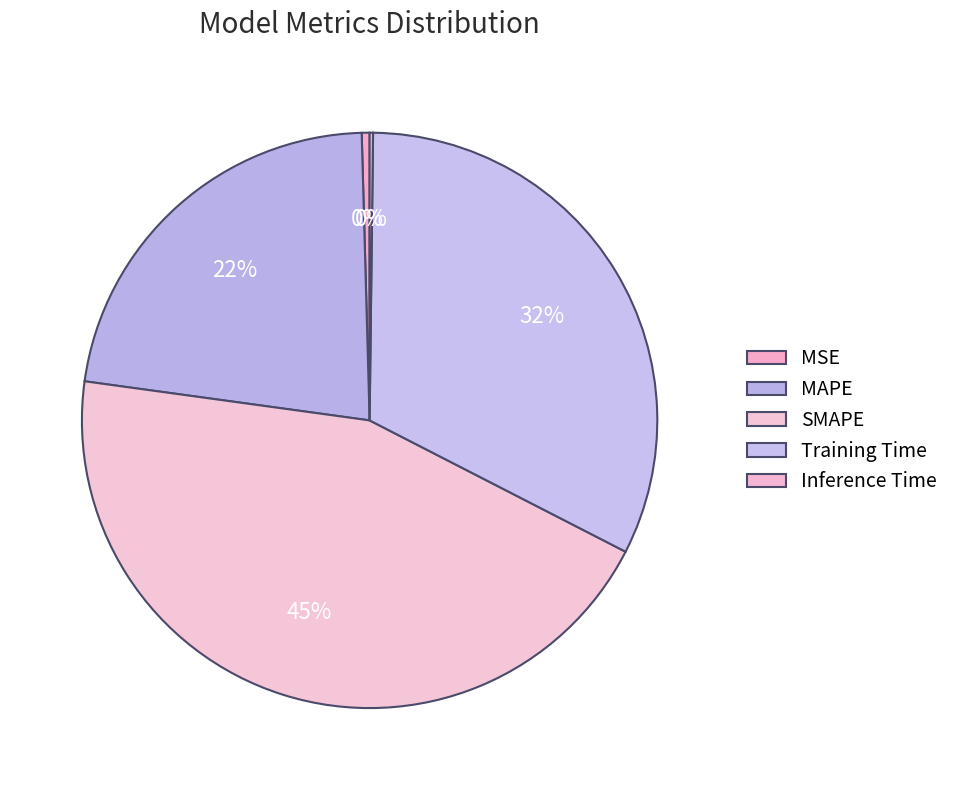

Is the sum of MAPE and MSE greater than half?

No